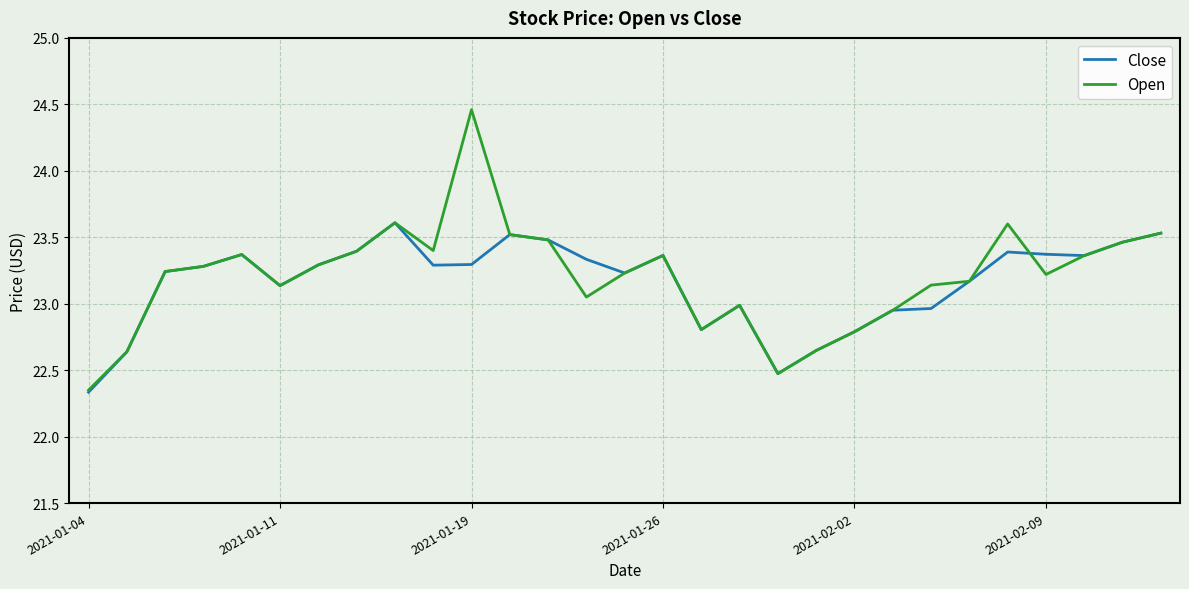

What is the lowest value of the Close series?

22.3